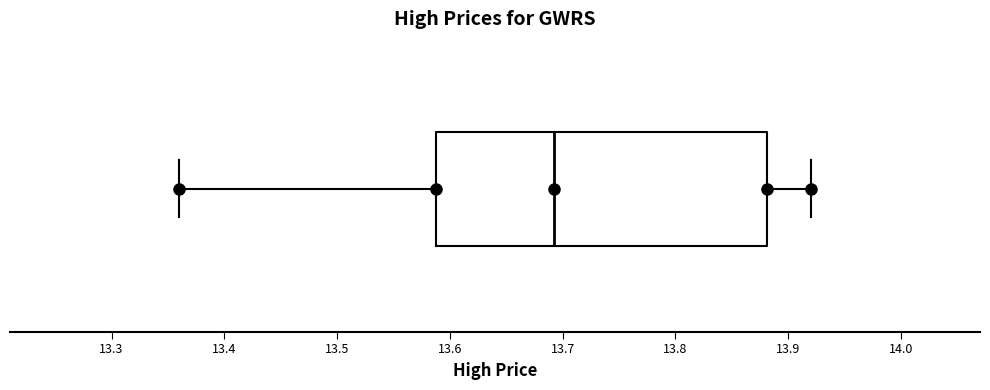

Transcribe this box plot: give where the median line is, the range the box spans, and where the two whiskers end, as read against the x-axis. The values are not printed on the chart, so give them approximately, as read against the axis.

median 13.69, box 13.59 to 13.88, whiskers 13.36 to 13.92